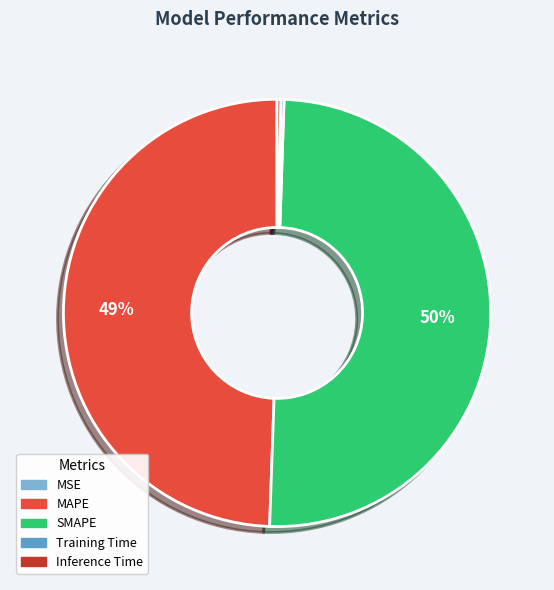

Which slice represents more than half of the pie?

SMAPE